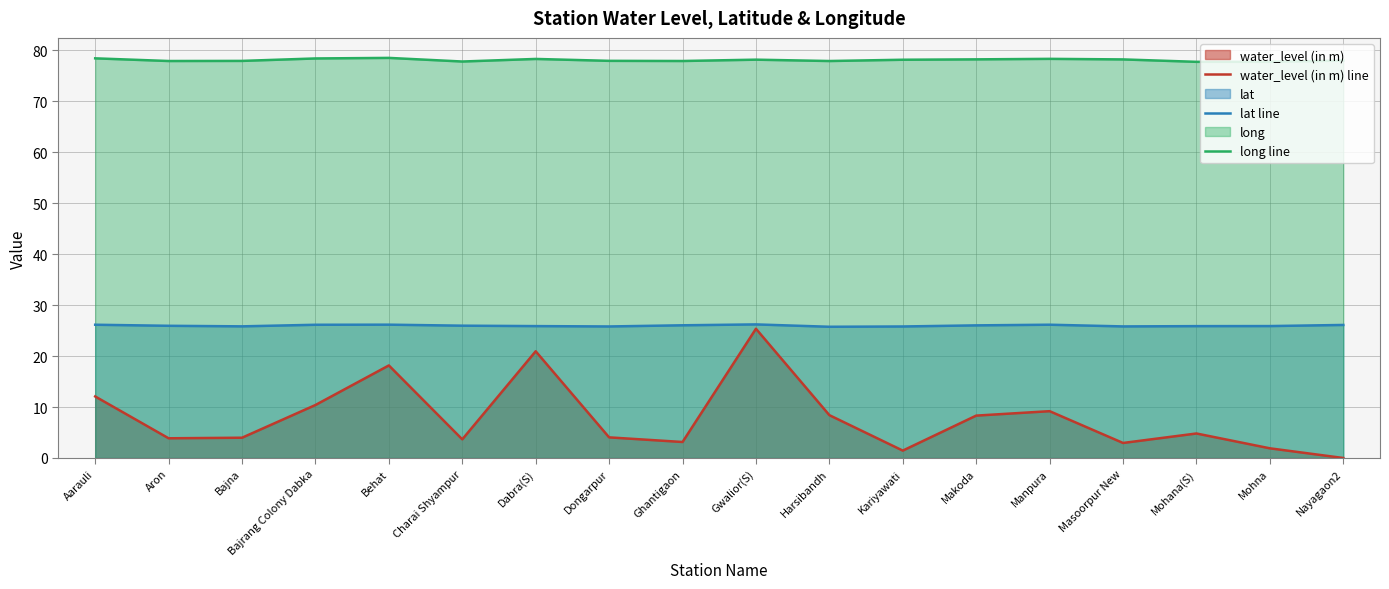

True or false: long line and water_level (in m) line intersect in this chart.

False